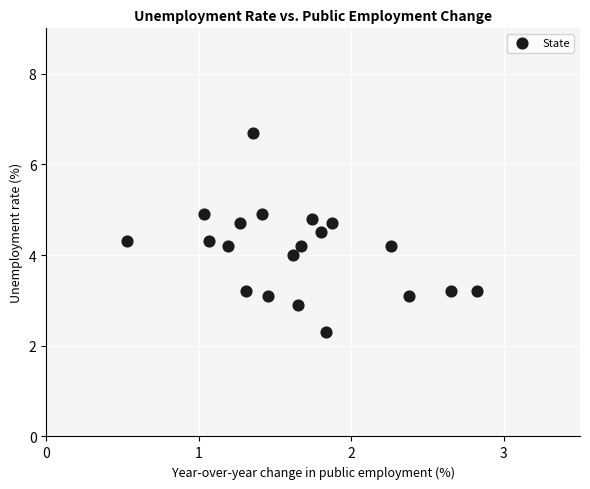

What is the range of Y values (max minus min)?

4.4